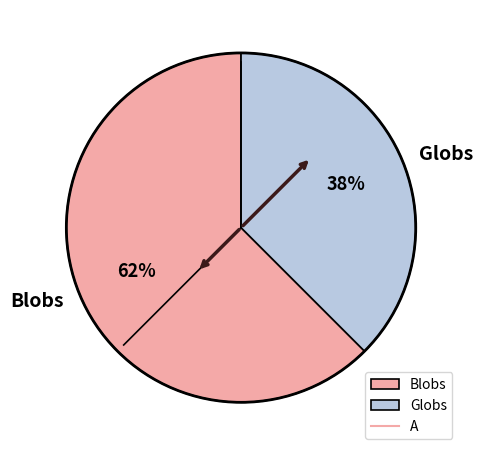

Is there any slice that represents more than half of the pie?

Yes